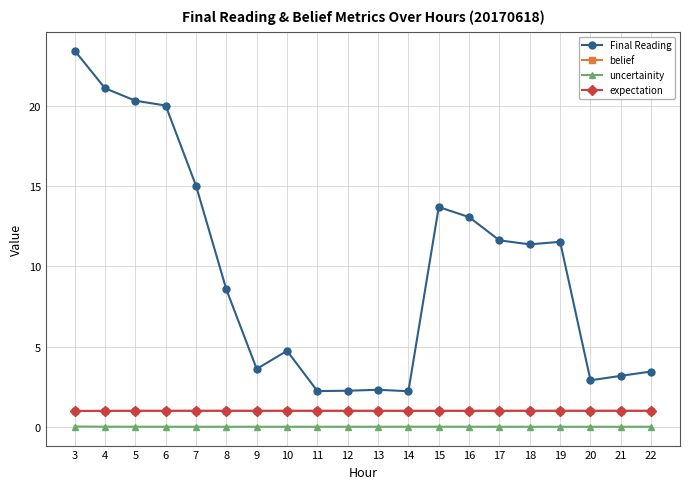

Does the chart display data point markers on the line(s)?

Yes